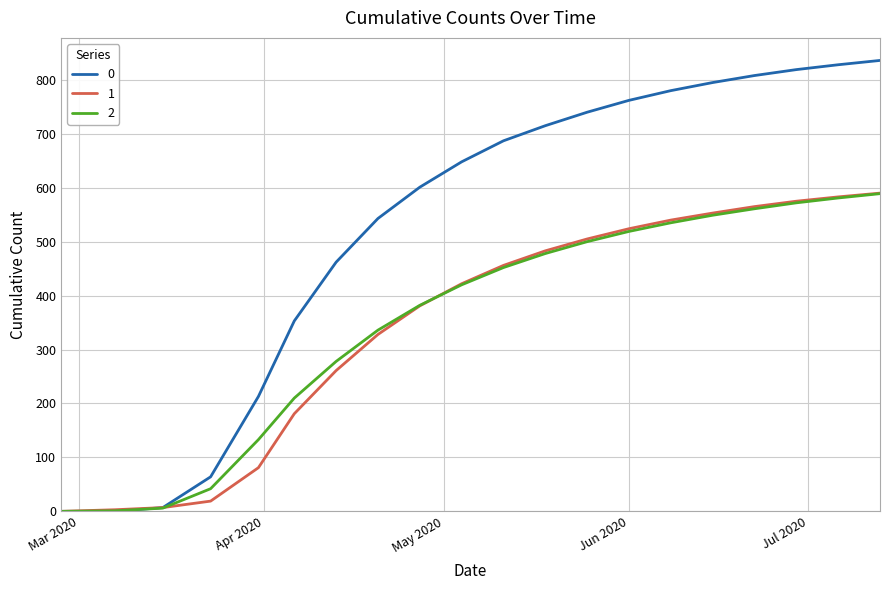

What are all the series names shown in the legend?

0, 1, 2